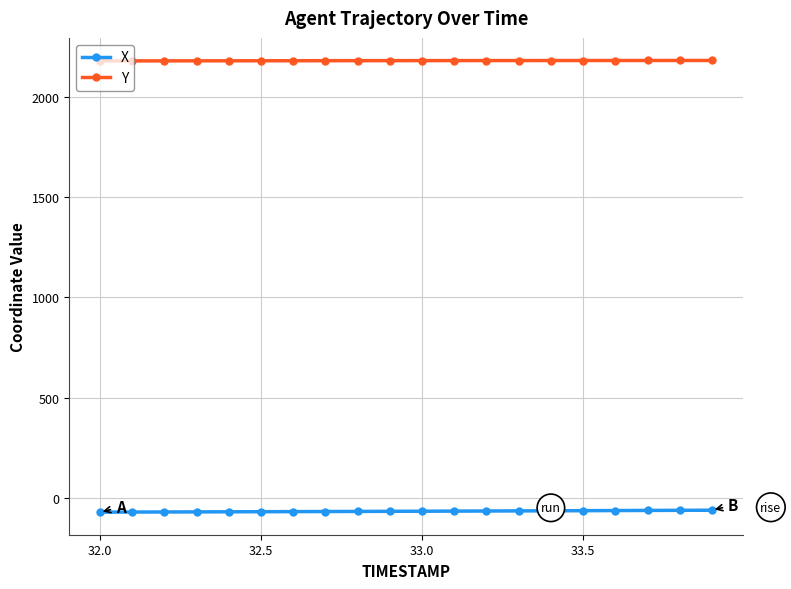

Rank the series by their maximum value, from lowest to highest.

X, Y